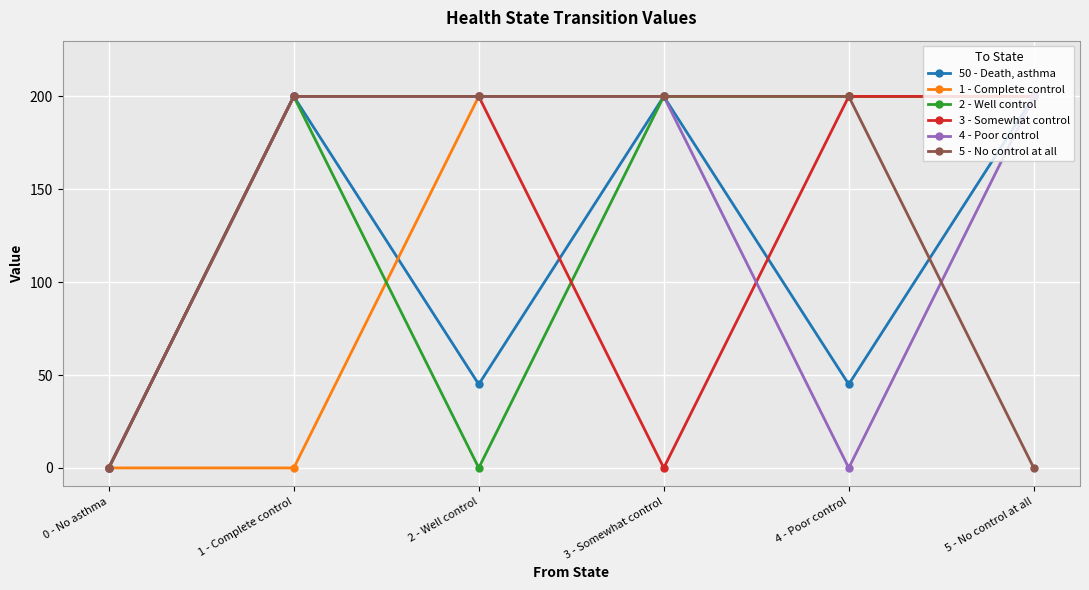

How many positive values does the 50 - Death, asthma series have?

5